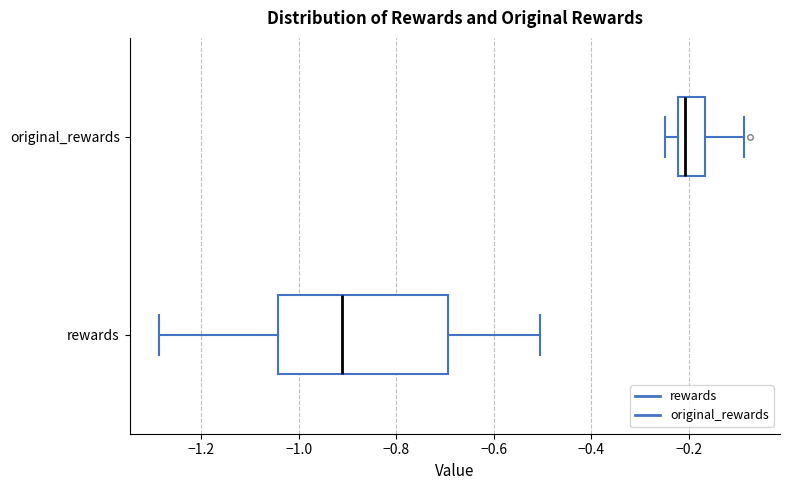

Where is the right edge of the box for original_rewards on the x-axis? The values are not printed on the chart, so give them approximately, as read against the axis.

-0.16